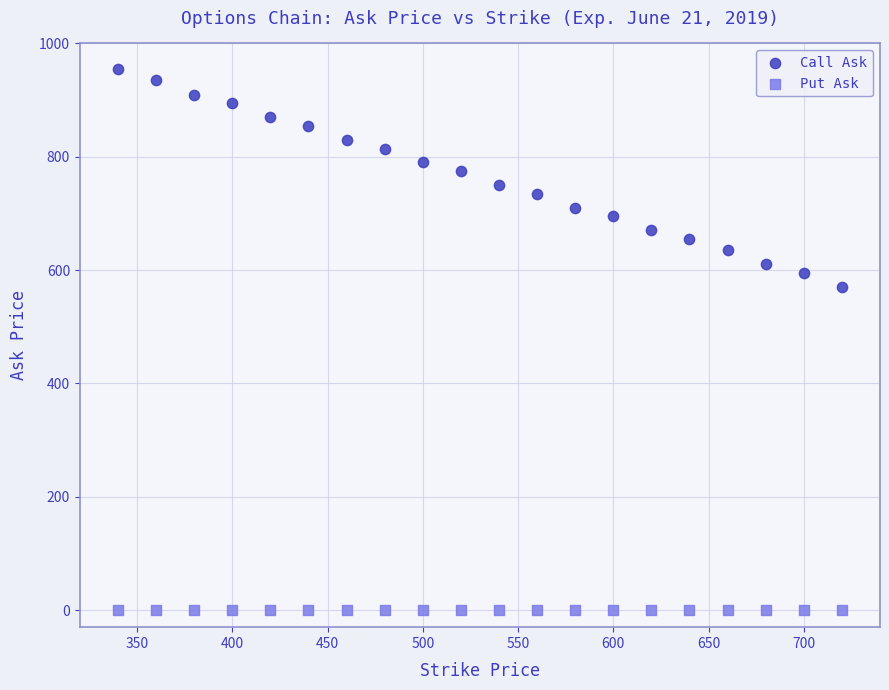

Which series reaches the maximum Y coordinate?

Call Ask